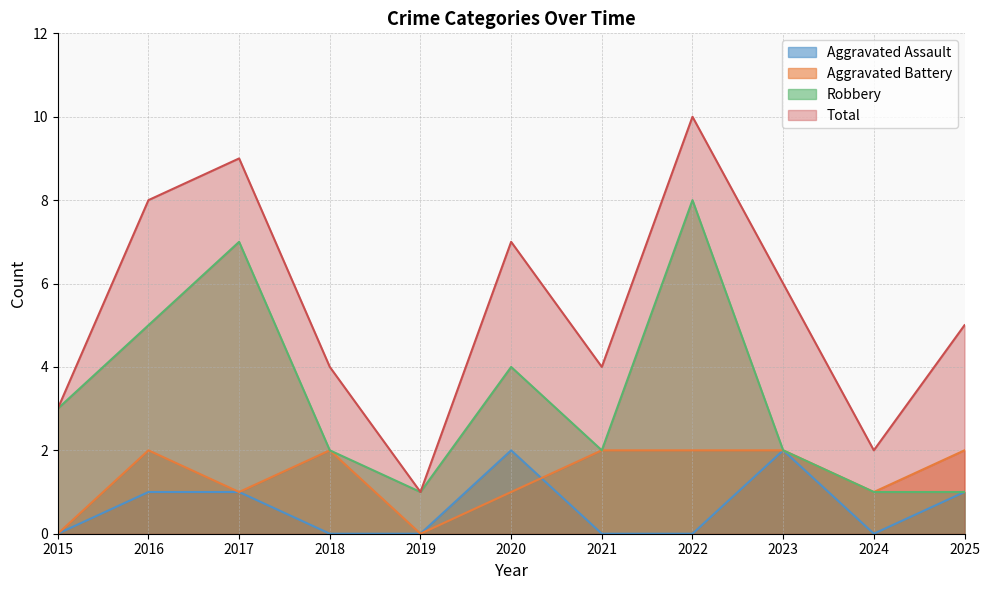

Does the chart display data point markers on the line(s)?

No